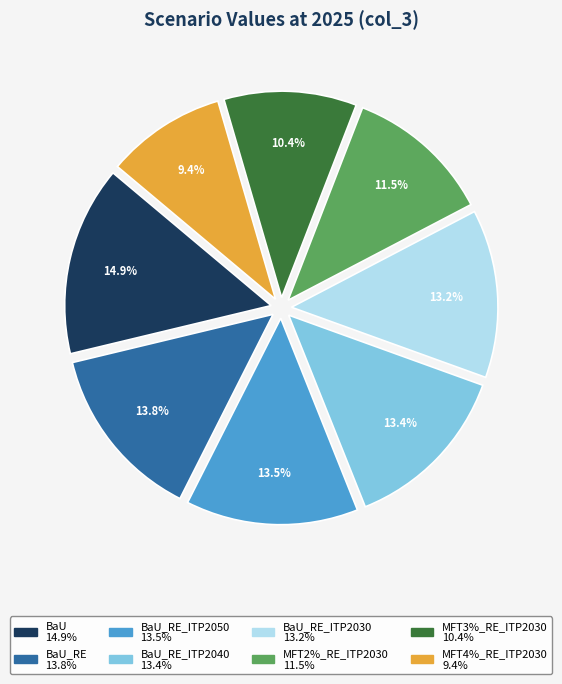

Is there any slice that represents more than half of the pie?

No